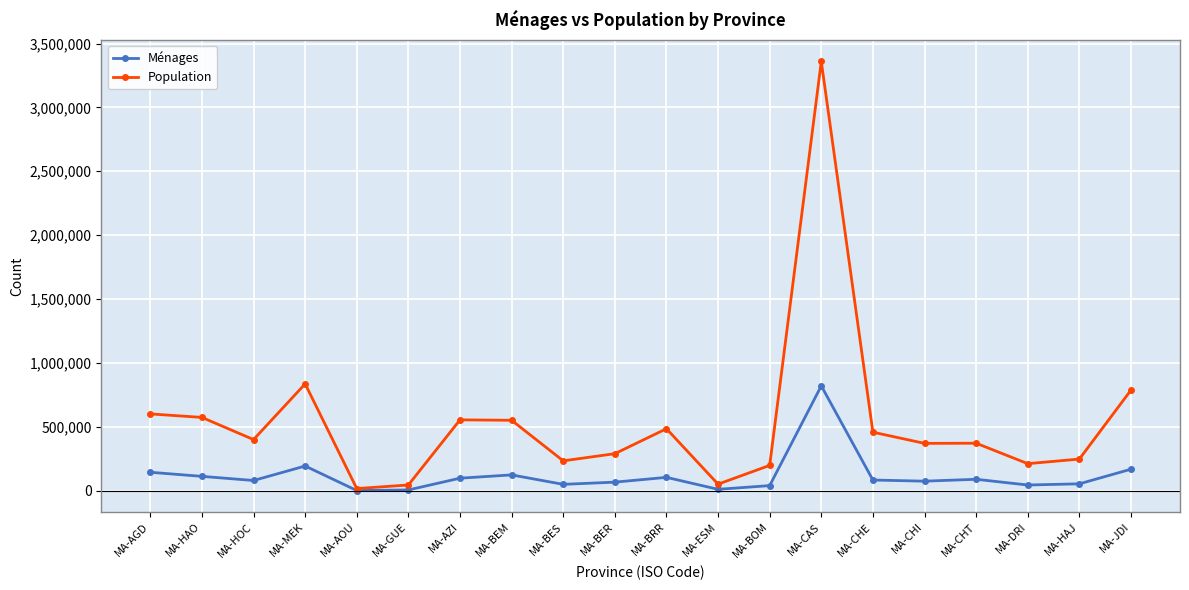

What is the maximum value shown in the chart?

3359818